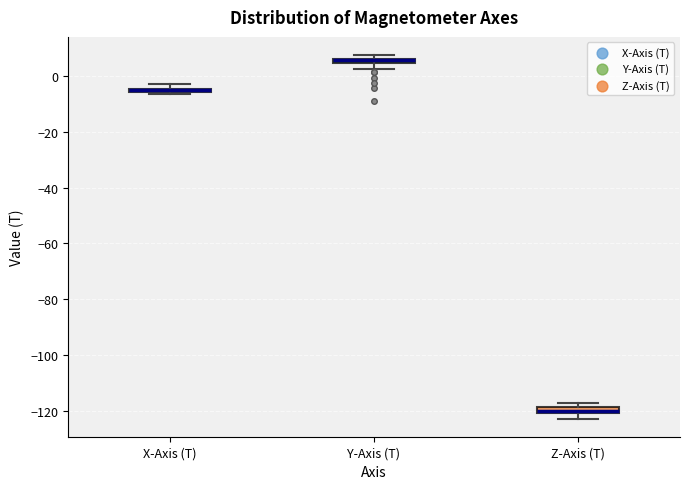

Where is the lower edge of the box for X-Axis (T) on the y-axis? The values are not printed on the chart, so give them approximately, as read against the axis.

-6